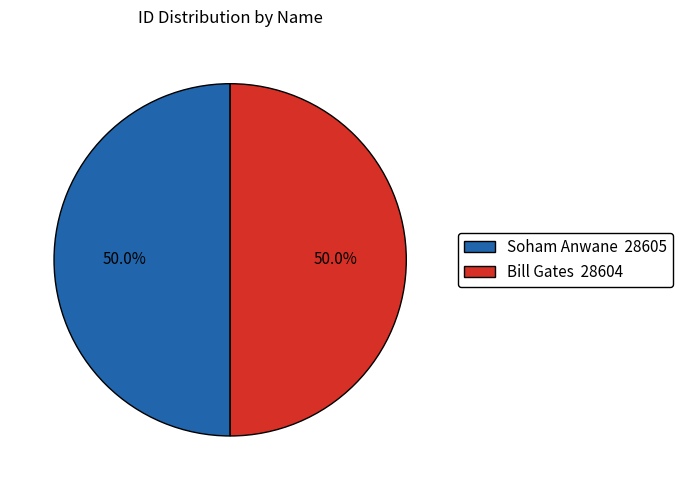

Approximately how many times larger is the value at Bill Gates 28604 compared to Soham Anwane 28605?

1.0